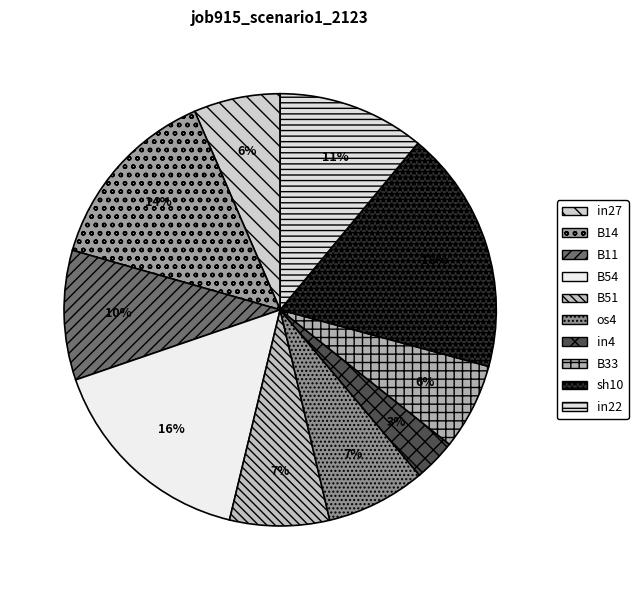

How many segments does this pie chart have?

10